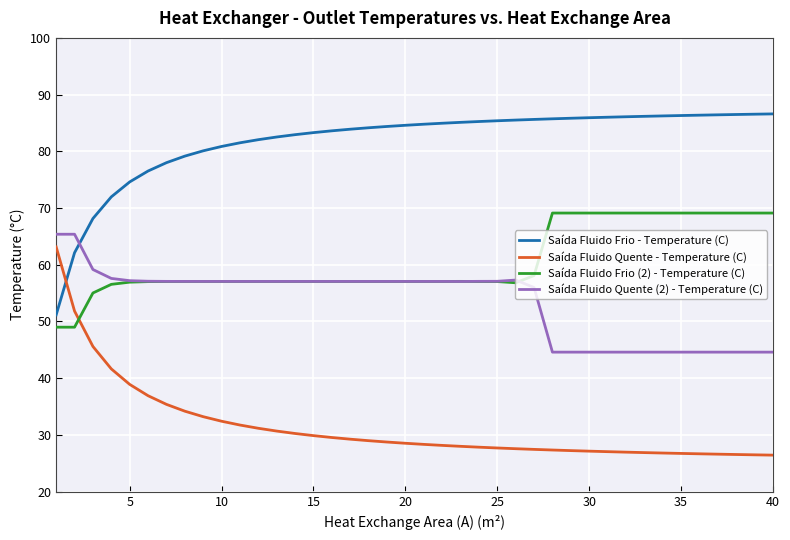

How many values in the Saída Fluido Quente (2) - Temperature (C) series exceed 57?

26